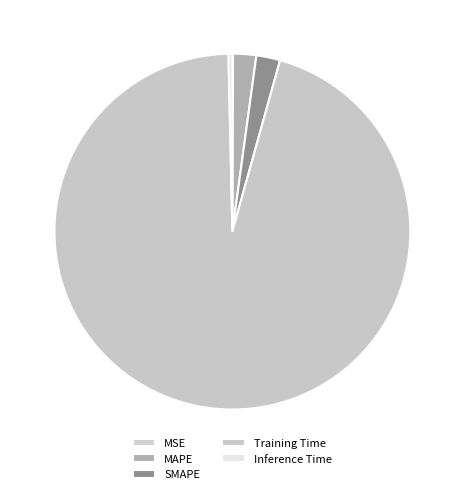

What is the largest slice in the pie chart?

Training Time